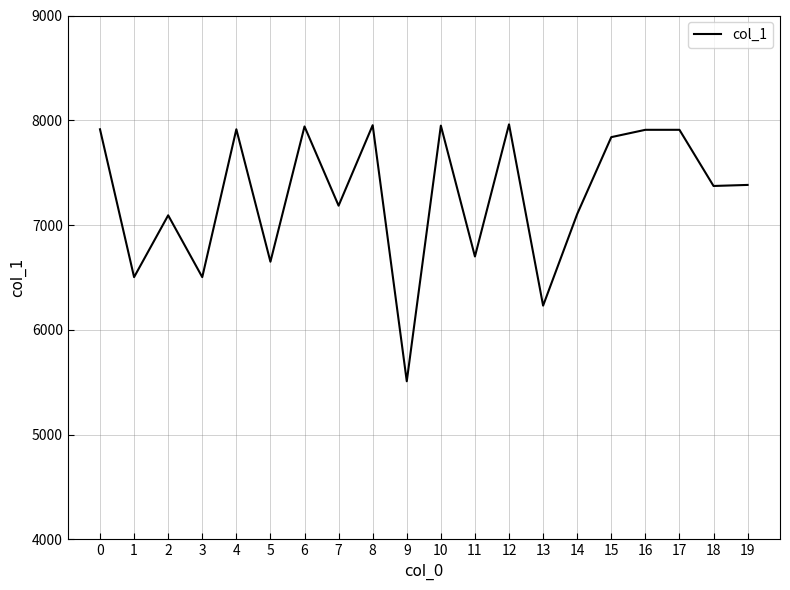

The value at 16 is 14142. True or false?

False